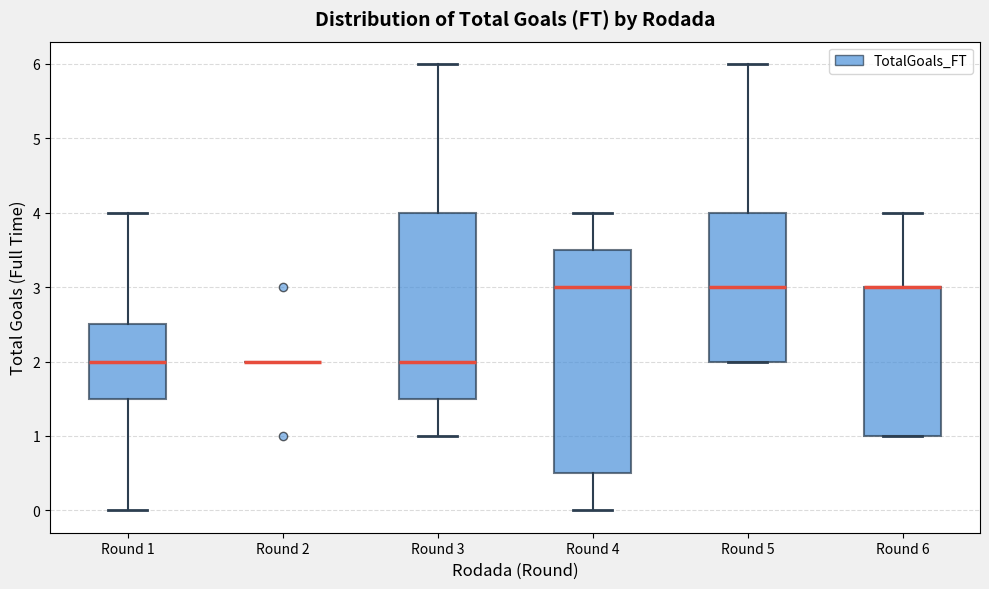

Reading left to right, transcribe this box plot: for each box, give where its median line is, the range the box spans, and where its two whiskers end, as read against the y-axis. The values are not printed on the chart, so give them approximately, as read against the axis.

Round 1: median 2.0, box 1.5 to 2.5, whiskers 0.0 to 4.0
Round 2: box collapsed to a line at 2.0, whiskers 2.0 to 2.0
Round 3: median 2.0, box 1.5 to 4.0, whiskers 1.0 to 6.0
Round 4: median 3.0, box 0.5 to 3.5, whiskers 0.0 to 4.0
Round 5: median 3.0, box 2.0 to 4.0, whiskers 2.0 to 6.0
Round 6: median 3.0 (drawn on the box's upper edge), box 1.0 to 3.0, whiskers 1.0 to 4.0